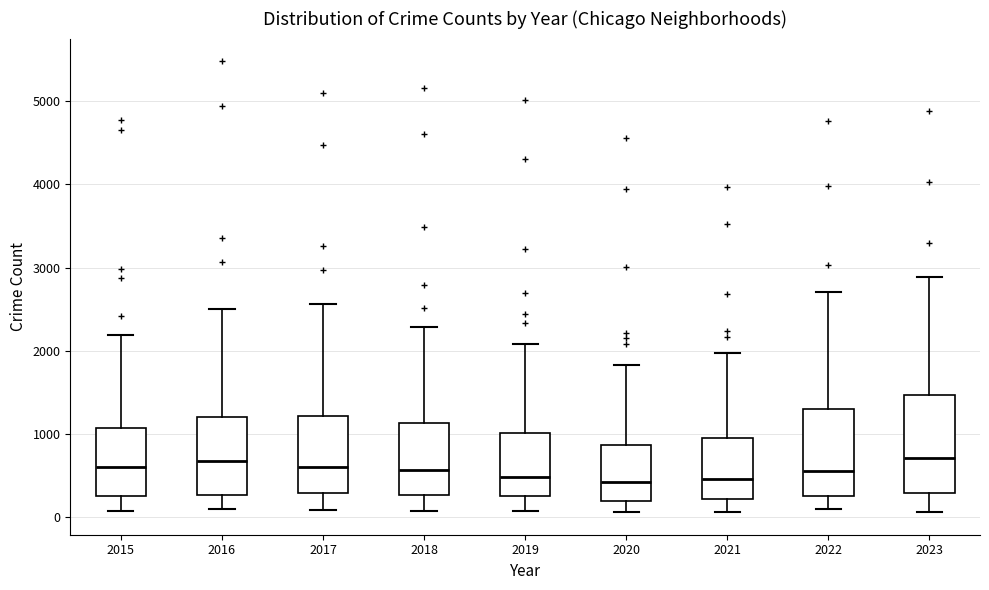

Which box is the tallest, from its lower edge to its upper edge?

2023